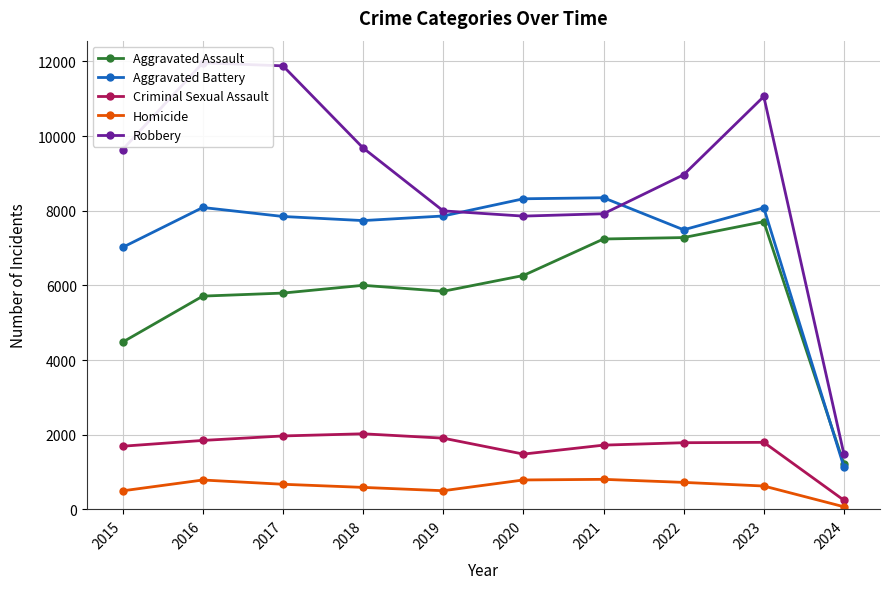

Reading left to right, transcribe all the data shown in this chart.

Aggravated Assault: 4480	5712	5793	6001	5841	6264	7242	7280	7706	1212
Aggravated Battery: 7019	8086	7845	7735	7858	8319	8347	7488	8077	1135
Criminal Sexual Assault: 1691	1846	1966	2024	1907	1480	1720	1785	1795	244
Homicide: 496	786	672	588	499	787	804	722	625	69
Robbery: 9638	11960	11880	9681	7995	7855	7918	8963	11059	1478